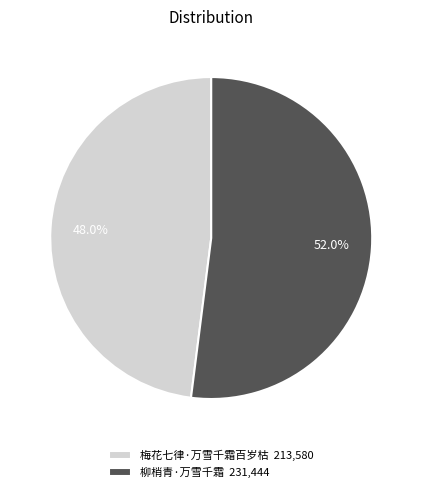

To the nearest percent, what portion does 柳梢青·万雪千霜 represent?

52%